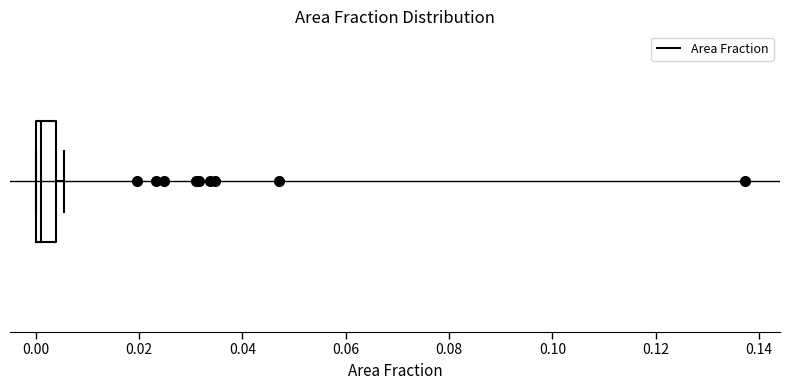

Read this box plot against the x-axis: the position of the median line, the range covered by the box, and the ends of both whiskers. The values are not printed on the chart, so give them approximately, as read against the axis.

median 0.000 (just right of the box's left edge), box 0.000 to 0.004, whiskers 0.000 to 0.006